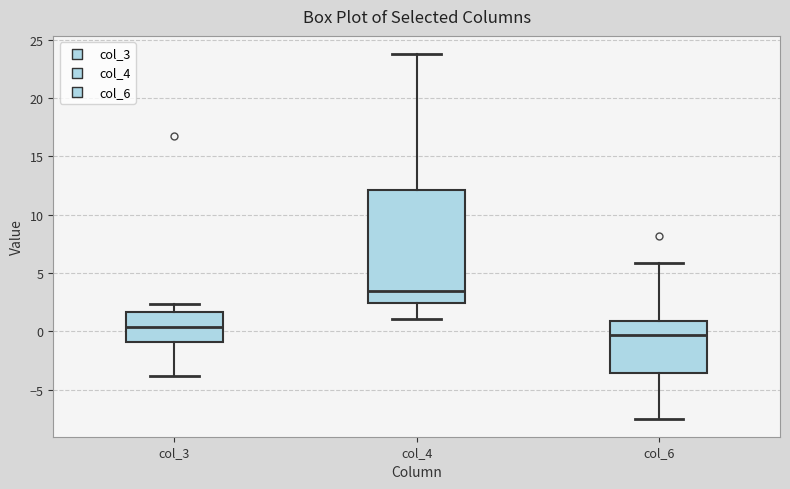

Which box is the tallest, from its lower edge to its upper edge?

col_4